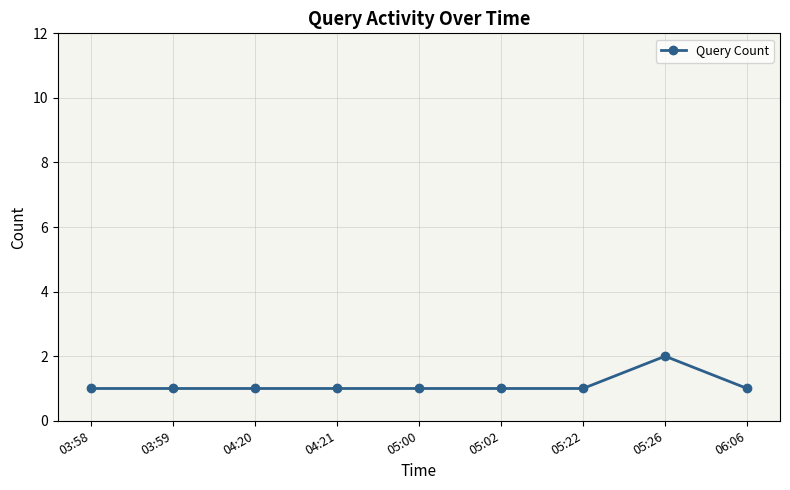

What is the value of the 8th point from the left?

2